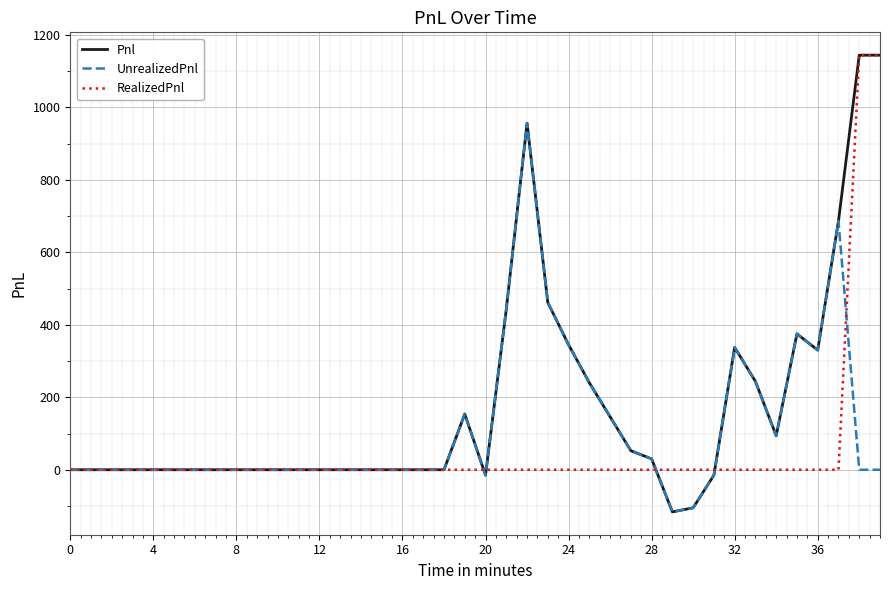

Which series has the largest range (max minus min)?

Pnl